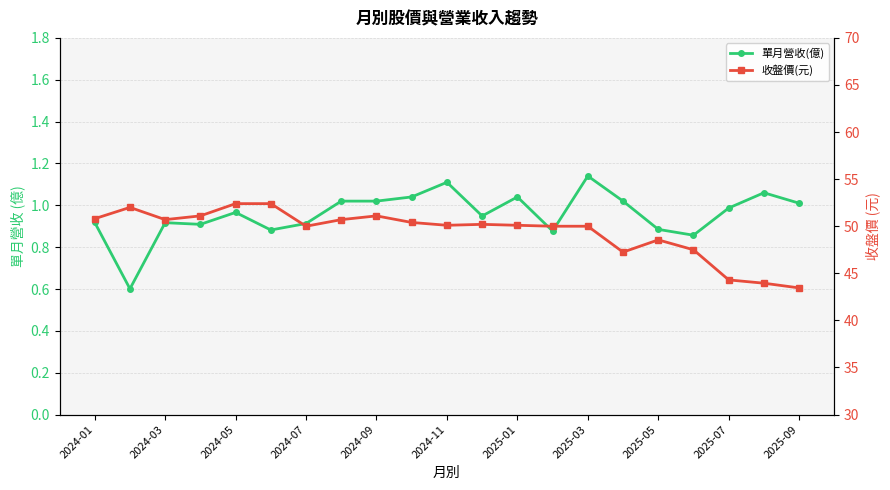

Reading right to left, what are all the values shown in this chart?

單月營收(億): 1.0	1.1	1.0	0.9	0.9	1.0	1.1	0.9	1.0	0.9	1.1	1.0	1.0	1.0	0.9	0.9	1.0	0.9	0.9	0.6	0.9
收盤價(元): 43.5	44.0	44.3	47.5	48.5	47.2	50.0	50.0	50.1	50.2	50.1	50.4	51.1	50.7	50.0	52.4	52.4	51.1	50.7	52.0	50.8